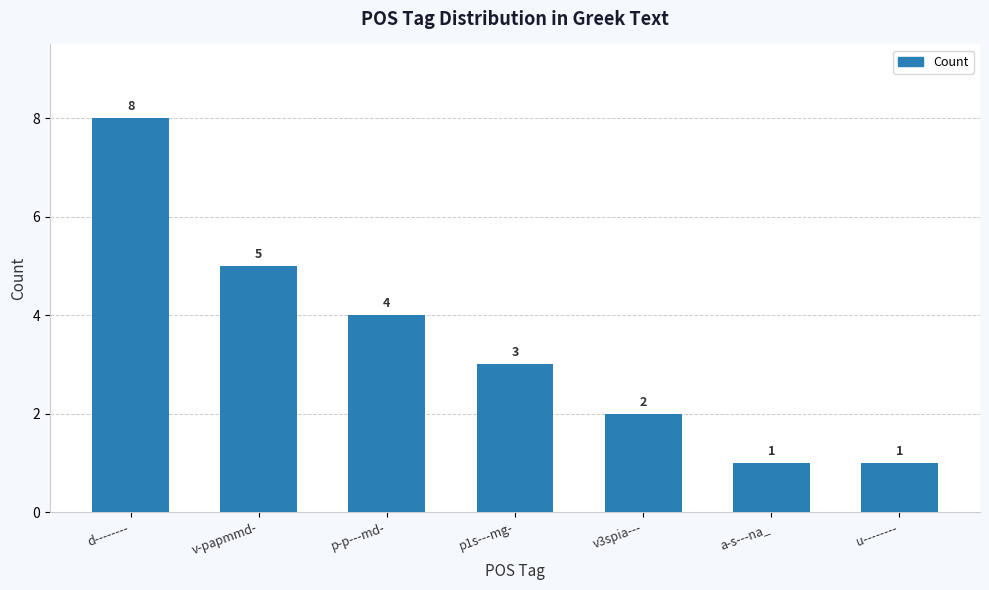

The chart shows a value of 4 at p-p---md-. True or false?

True